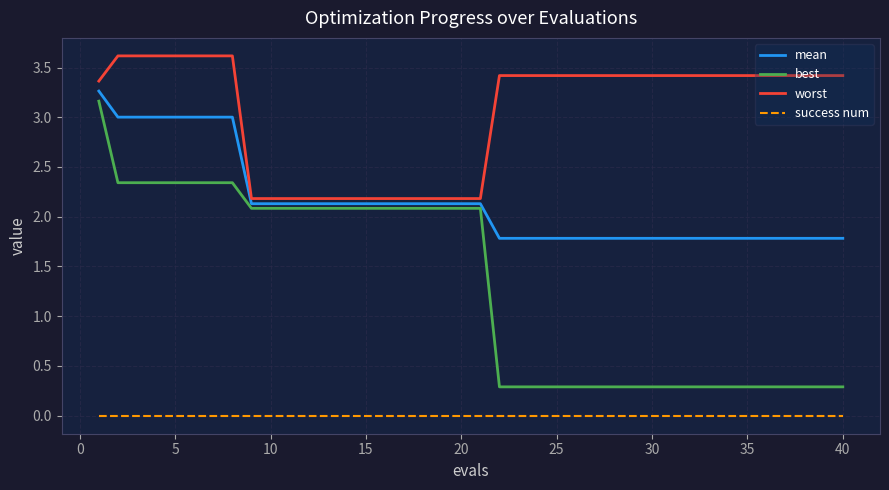

What is the difference between the second highest and minimum values in the worst series?

1.4